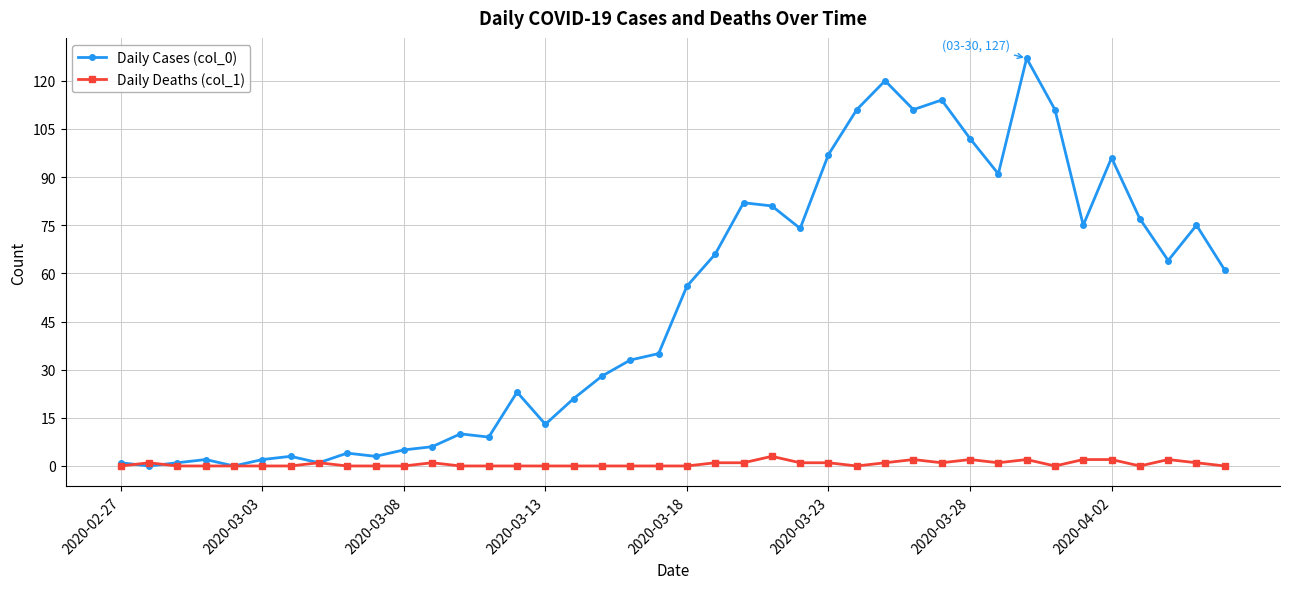

At how many categories does at least one series exceed 37?

20